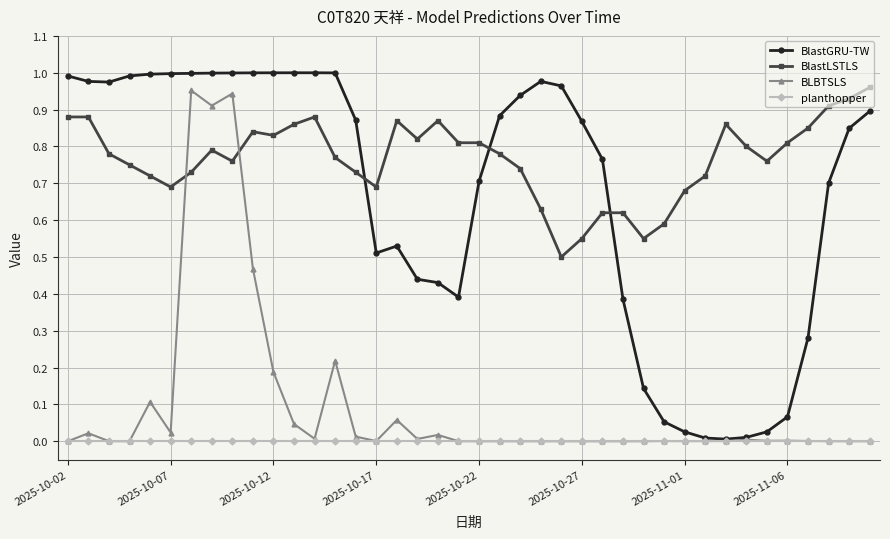

Which series has the widest spread of values?

BlastGRU-TW